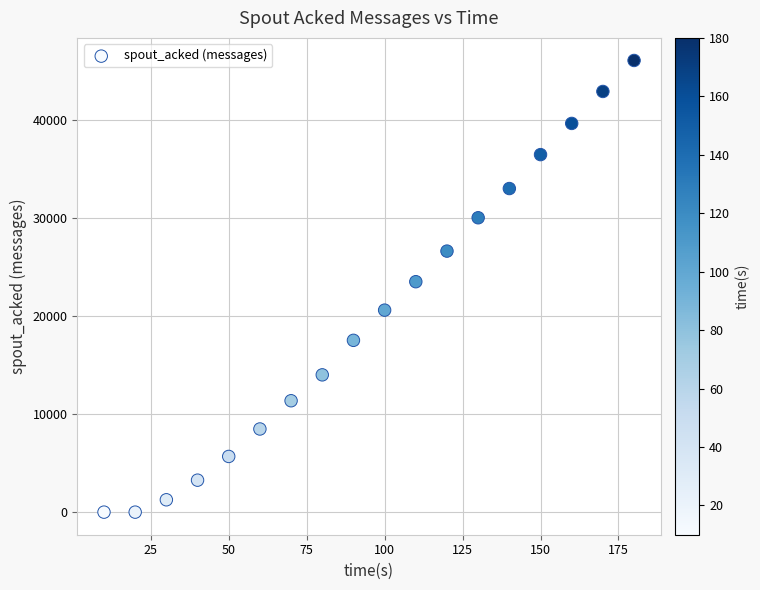

What is the range of Y values (max minus min)?

46060